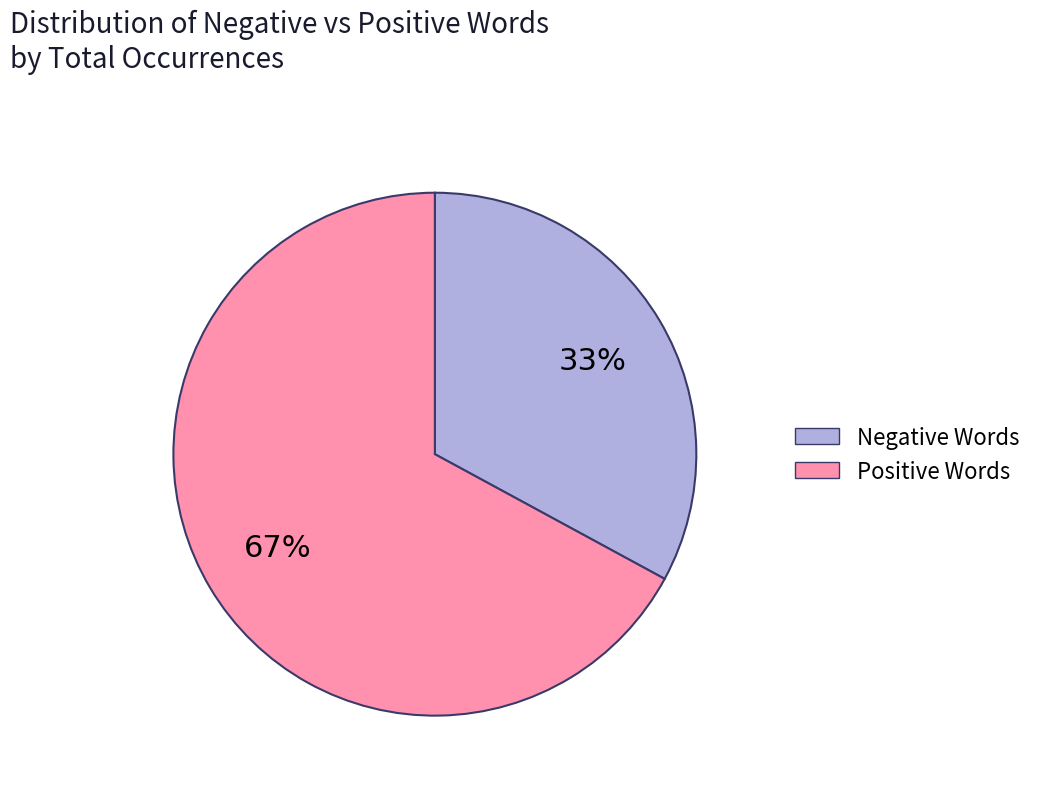

How many segments does this pie chart have?

2